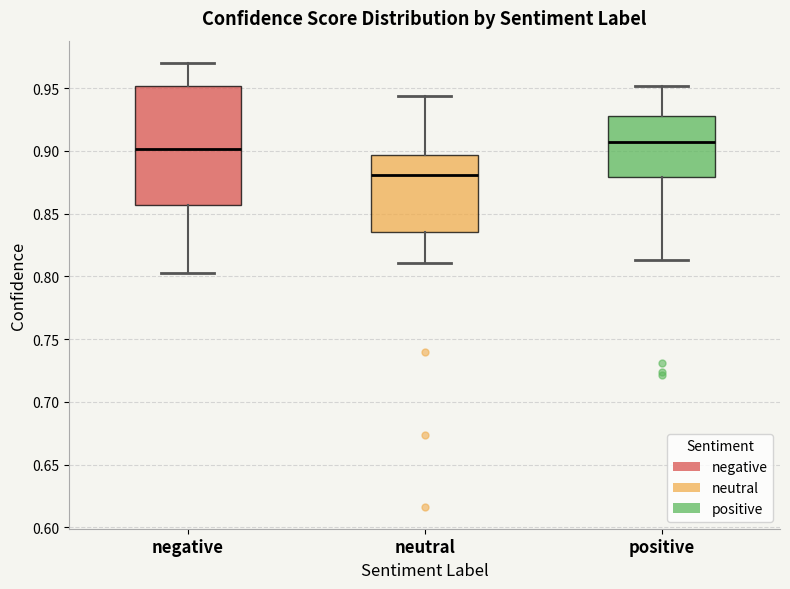

Reading left to right, transcribe this box plot: for each box, give where its median line is, the range the box spans, and where its two whiskers end, as read against the y-axis. The values are not printed on the chart, so give them approximately, as read against the axis.

negative: median 0.900, box 0.855 to 0.950, whiskers 0.800 to 0.970
neutral: median 0.880, box 0.835 to 0.895, whiskers 0.810 to 0.945
positive: median 0.905, box 0.880 to 0.930, whiskers 0.815 to 0.950